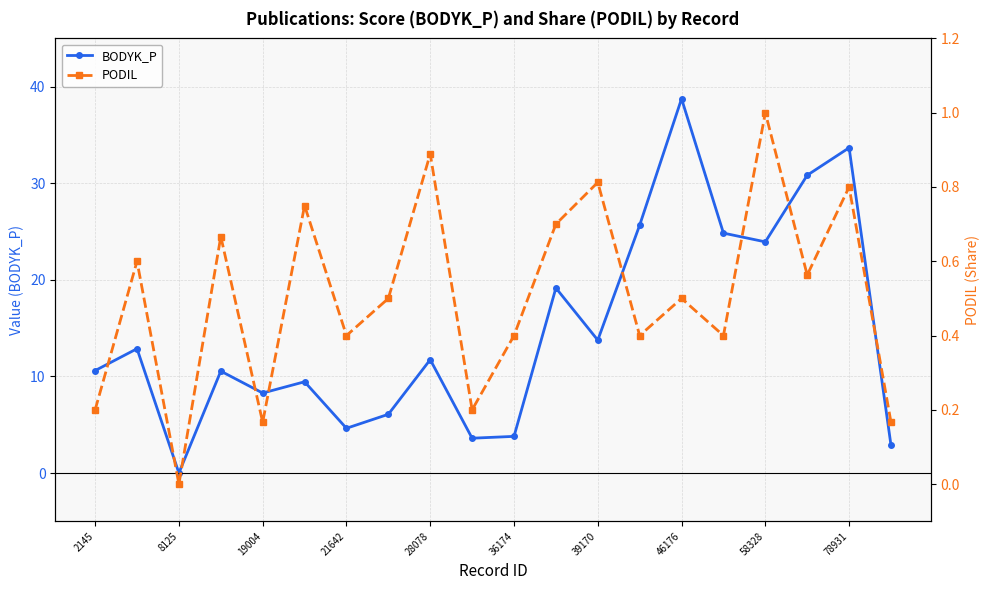

At which category does BODYK_P reach its first local valley?

8125